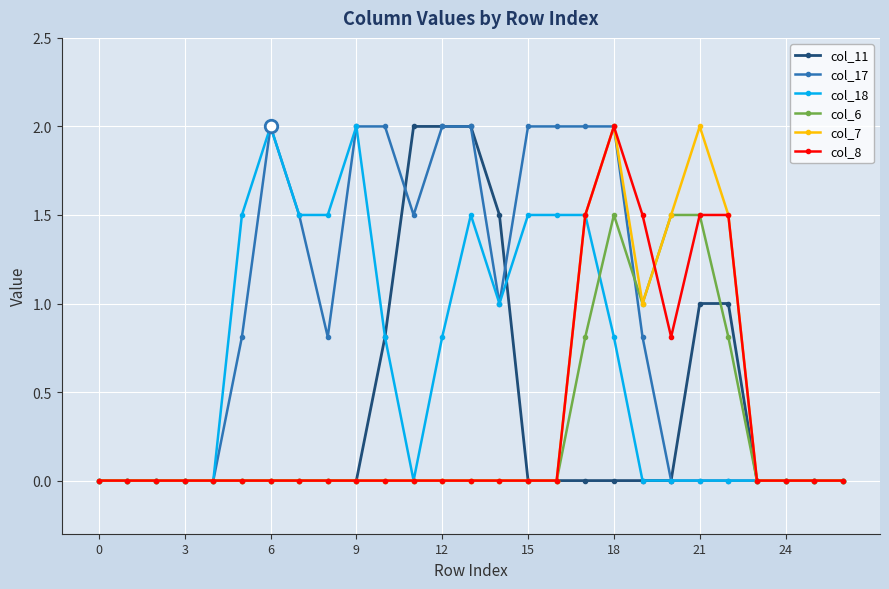

Reading left to right, transcribe all the data shown in this chart.

col_11: 0.0	0.0	0.0	0.0	0.0	0.0	0.0	0.0	0.0	0.0	0.8	2.0	2.0	2.0	1.5	0.0	0.0	0.0	0.0	0.0	0.0	1.0	1.0	0.0	0.0	0.0	0.0
col_17: 0.0	0.0	0.0	0.0	0.0	0.8	2.0	1.5	0.8	2.0	2.0	1.5	2.0	2.0	1.0	2.0	2.0	2.0	2.0	0.8	0.0	0.0	0.0	0.0	0.0	0.0	0.0
col_18: 0.0	0.0	0.0	0.0	0.0	1.5	2.0	1.5	1.5	2.0	0.8	0.0	0.8	1.5	1.0	1.5	1.5	1.5	0.8	0.0	0.0	0.0	0.0	0.0	0.0	0.0	0.0
col_6: 0.0	0.0	0.0	0.0	0.0	0.0	0.0	0.0	0.0	0.0	0.0	0.0	0.0	0.0	0.0	0.0	0.0	0.8	1.5	1.0	1.5	1.5	0.8	0.0	0.0	0.0	0.0
col_7: 0.0	0.0	0.0	0.0	0.0	0.0	0.0	0.0	0.0	0.0	0.0	0.0	0.0	0.0	0.0	0.0	0.0	1.5	2.0	1.0	1.5	2.0	1.5	0.0	0.0	0.0	0.0
col_8: 0.0	0.0	0.0	0.0	0.0	0.0	0.0	0.0	0.0	0.0	0.0	0.0	0.0	0.0	0.0	0.0	0.0	1.5	2.0	1.5	0.8	1.5	1.5	0.0	0.0	0.0	0.0